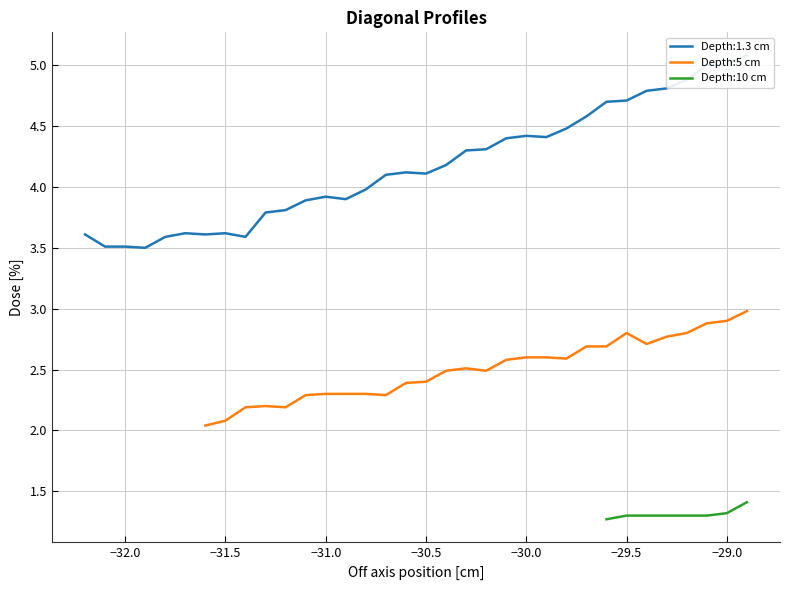

What is the minimum value for Depth:5 cm?

2.0